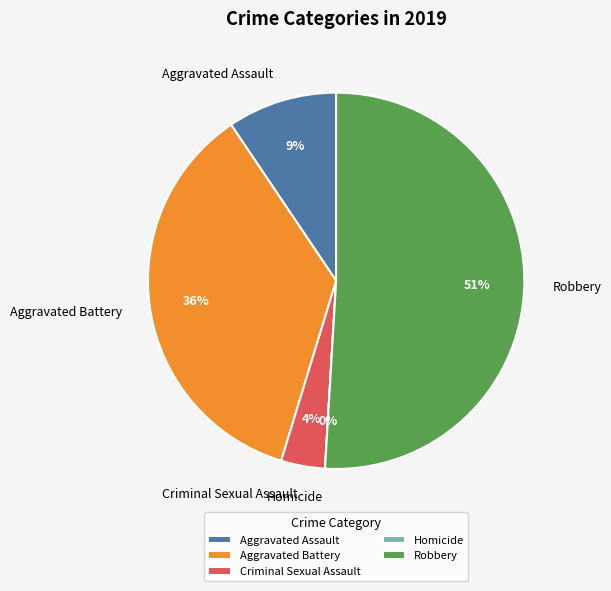

Count the number of slices in the pie.

5